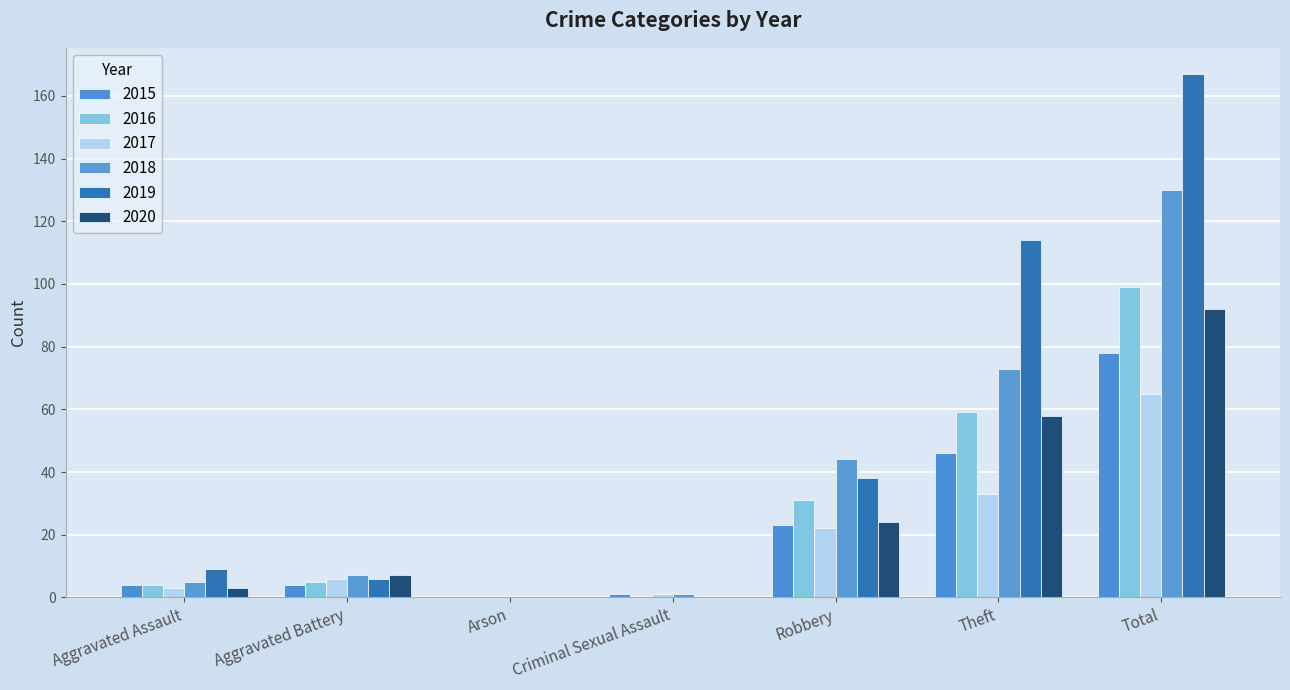

What is the average value of the 2019 series?

48